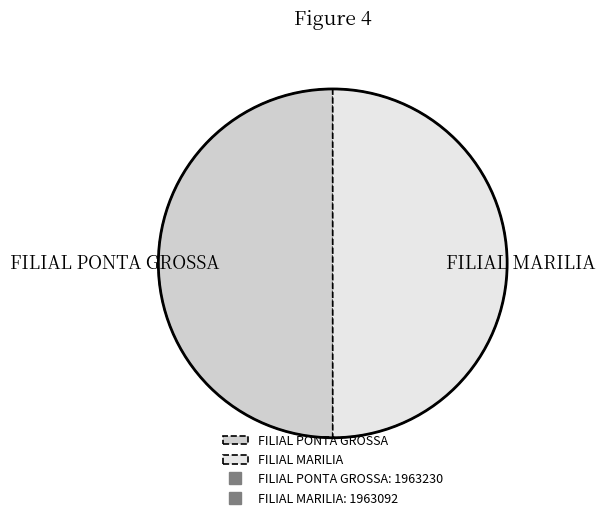

Is it true that FILIAL MARILIA is 50% of the pie?

True